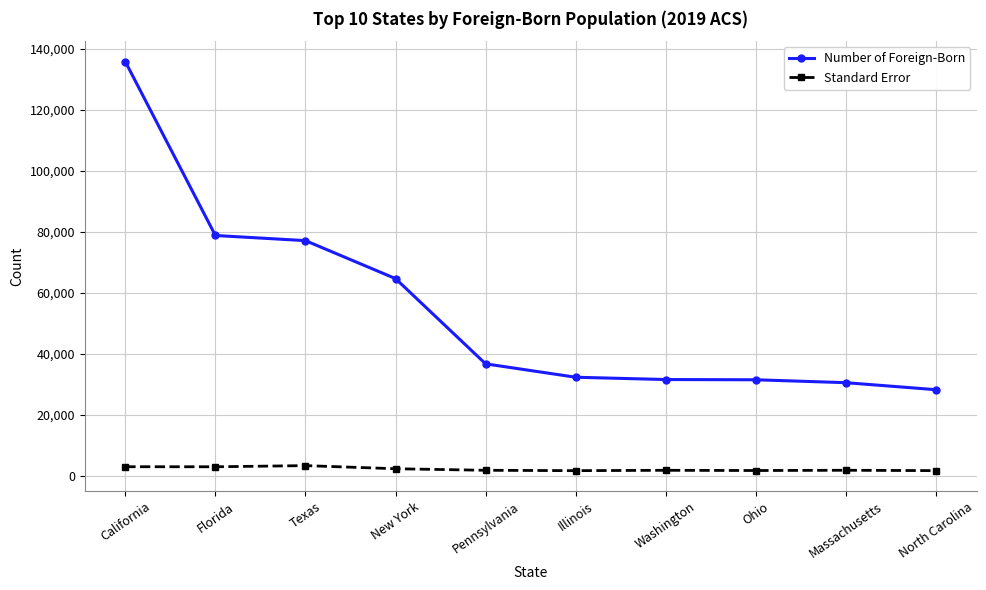

What is the minimum value shown in the chart?

1673